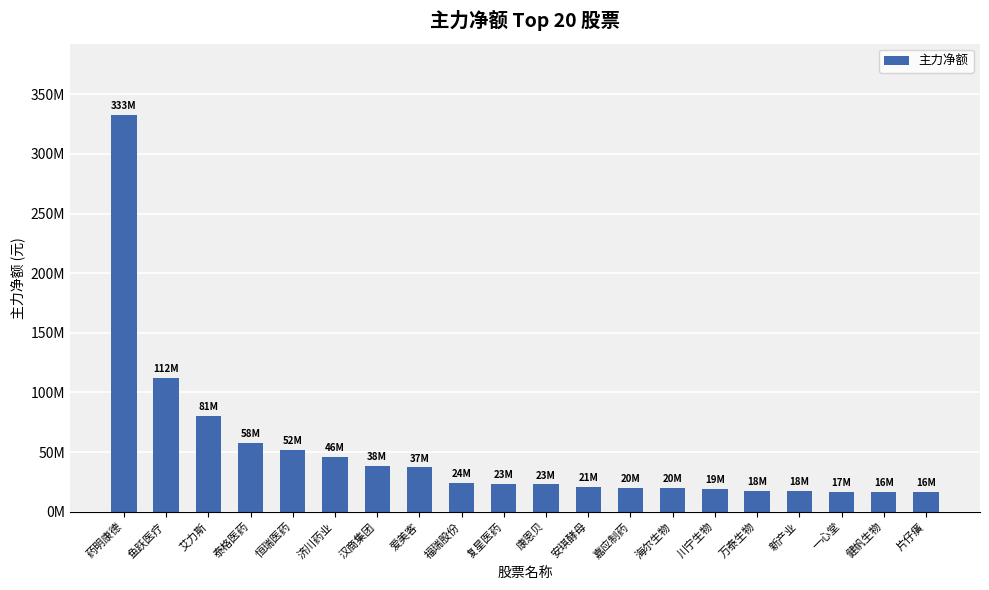

What is the greatest value displayed?

332590191